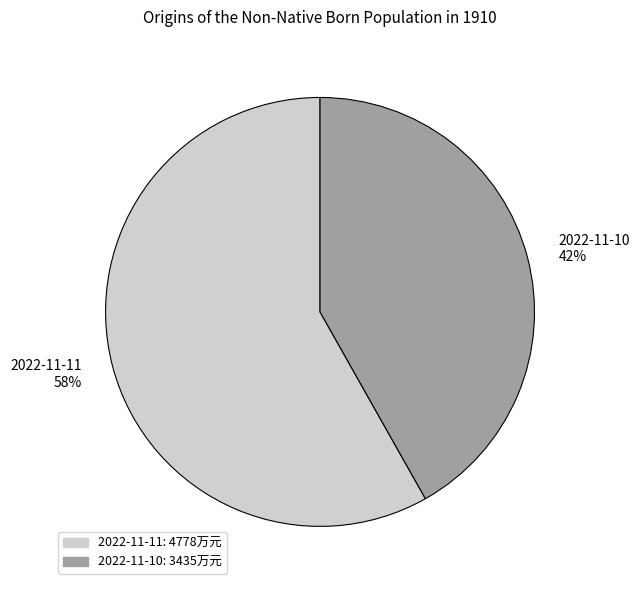

What is the smallest slice in the pie chart?

2022-11-10